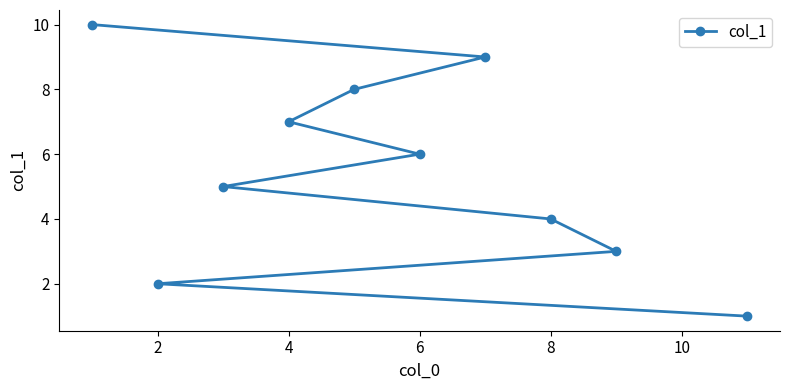

How many values exceed 6?

4